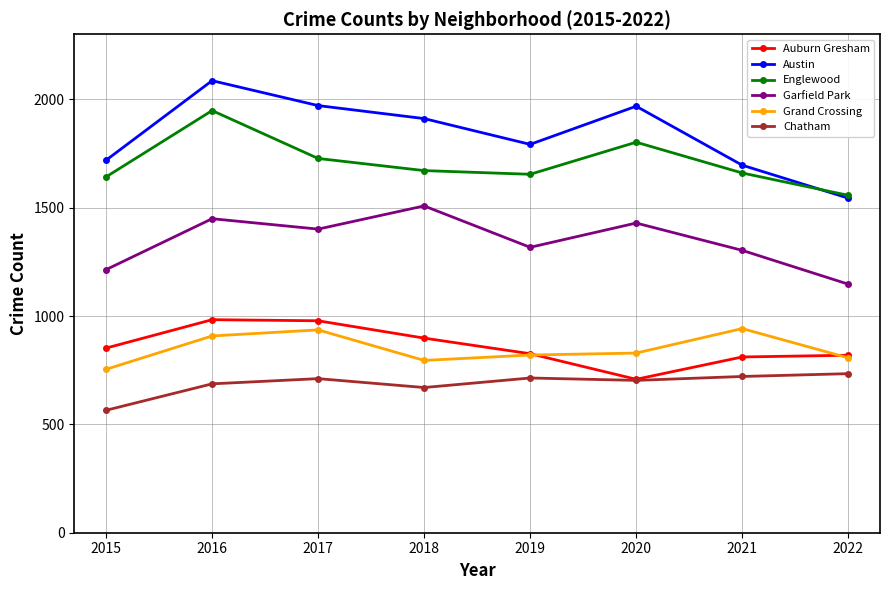

Which category has the highest value in the Austin series?

2016